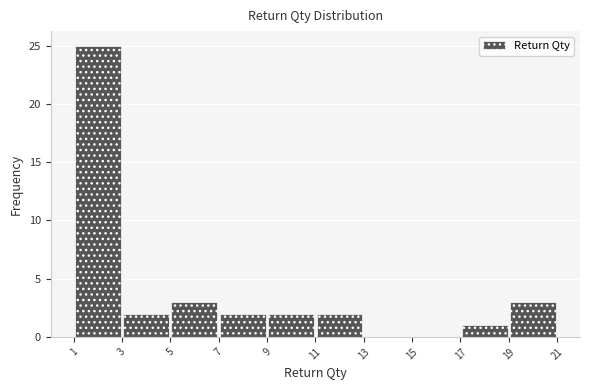

Which range on the x-axis has the tallest bar?

1 to 3